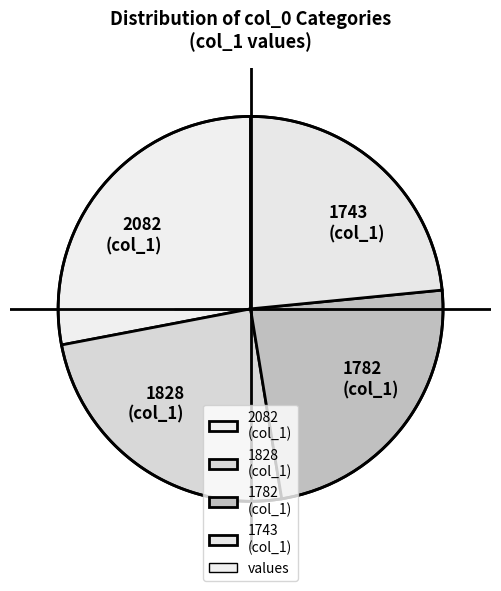

Is there any slice that represents more than half of the pie?

No